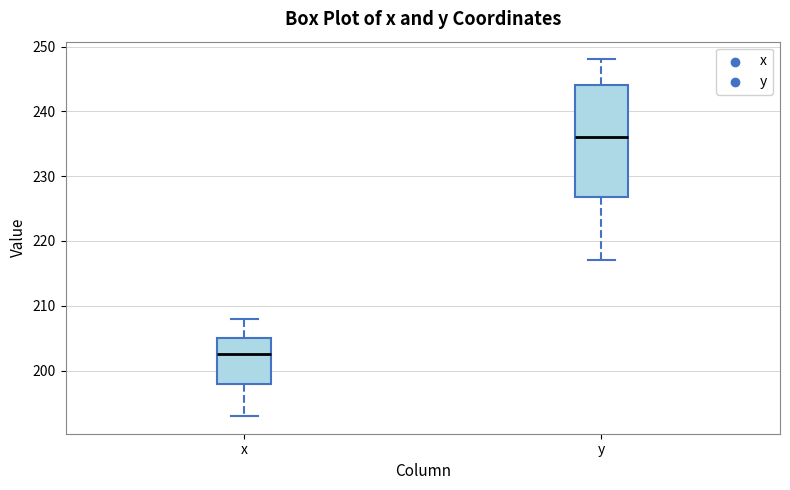

Where does the upper whisker of the box for y end on the y-axis? The values are not printed on the chart, so give them approximately, as read against the axis.

248